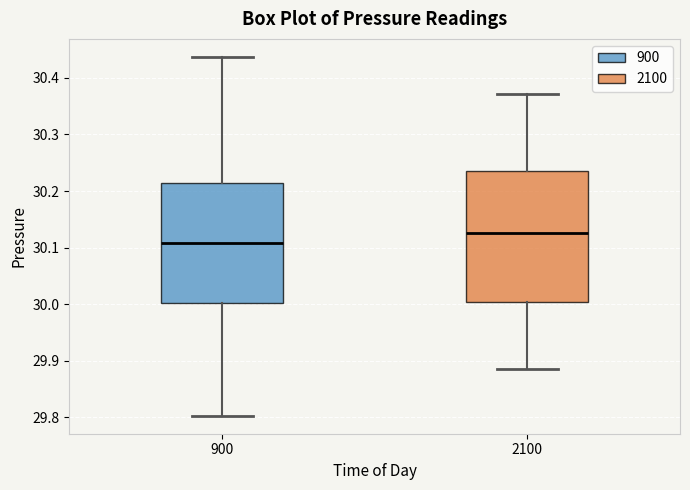

Which box's median line is the lowest?

900